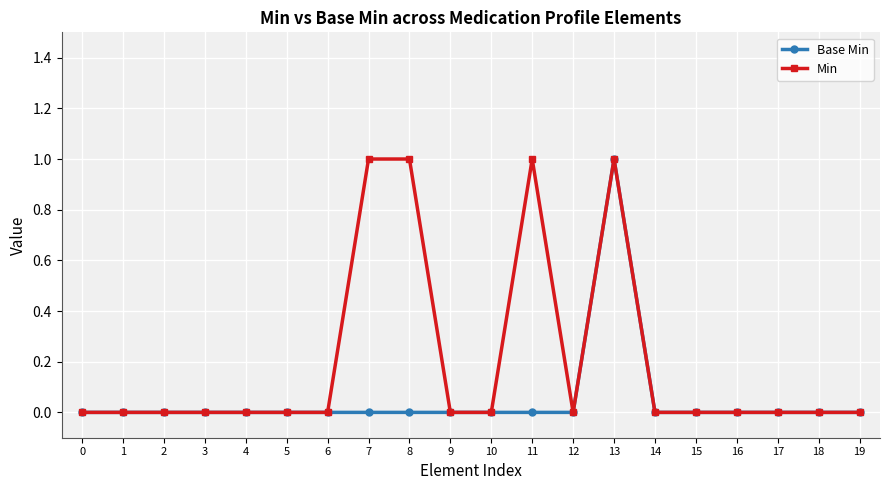

Rank the series by their average value, from lowest to highest.

Base Min, Min